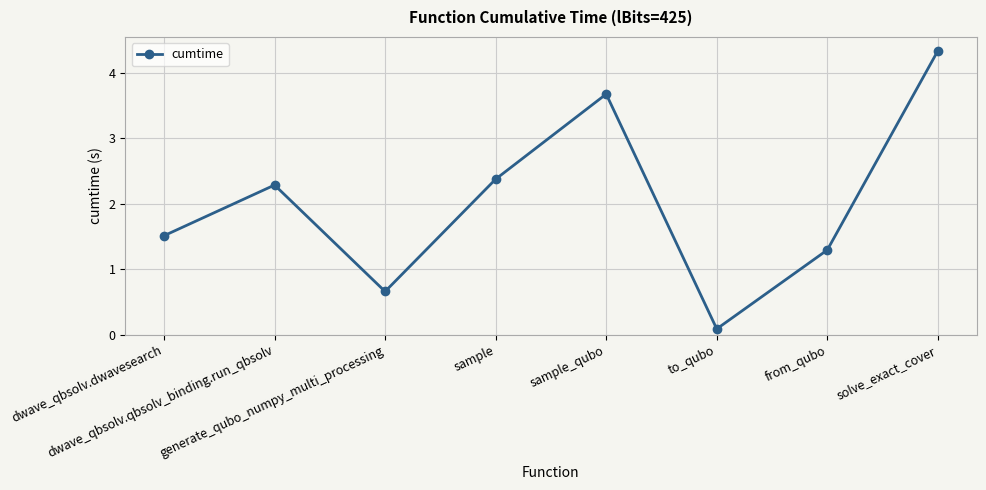

What is the difference between the values at sample_qubo and to_qubo?

3.6